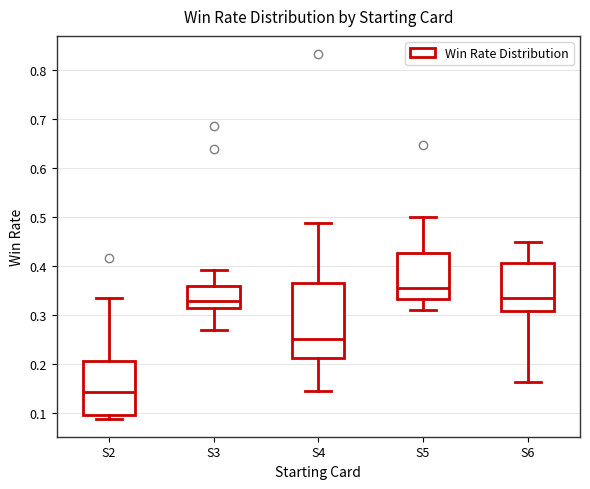

Where does the median line of the box for S5 sit on the y-axis? The values are not printed on the chart, so give them approximately, as read against the axis.

0.36